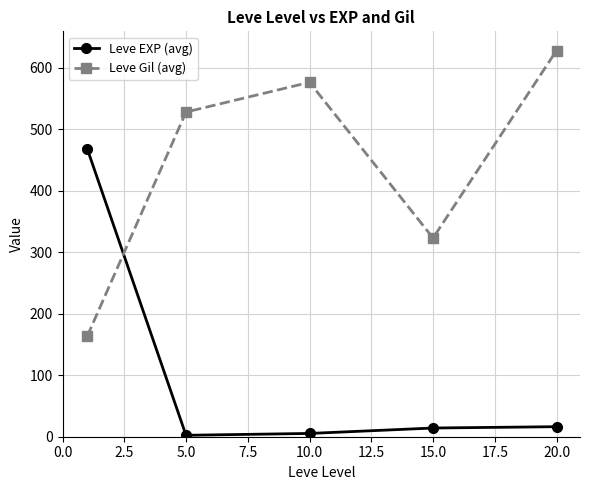

True or false: Leve EXP (avg) and Leve Gil (avg) intersect in this chart.

True